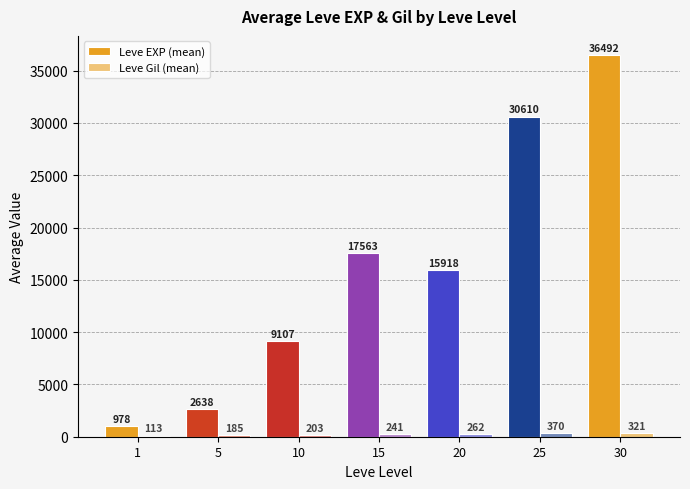

The value of Leve EXP (mean) at 5 is 2637.5. True or false?

True